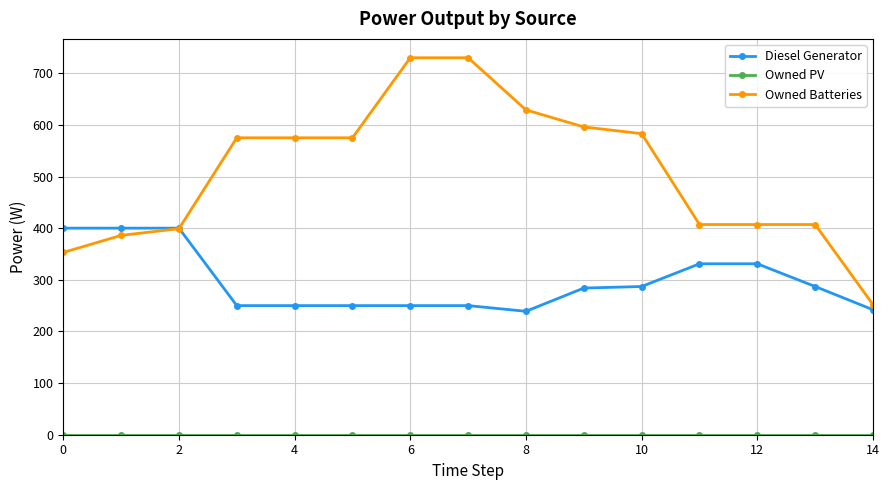

What is the minimum value for Owned Batteries?

252.0